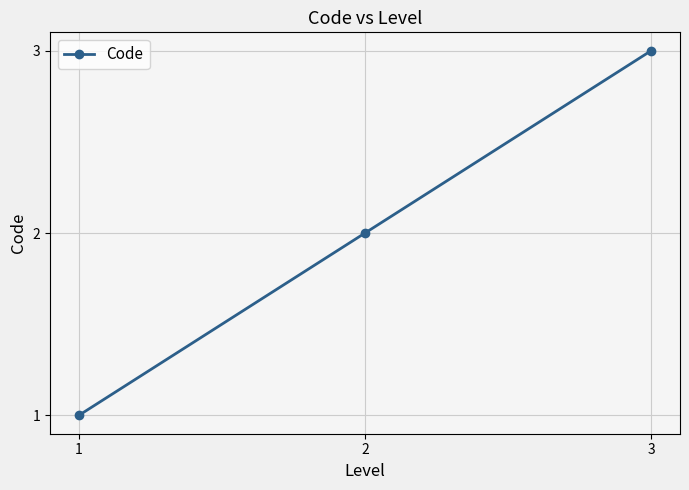

What is the average value?

2